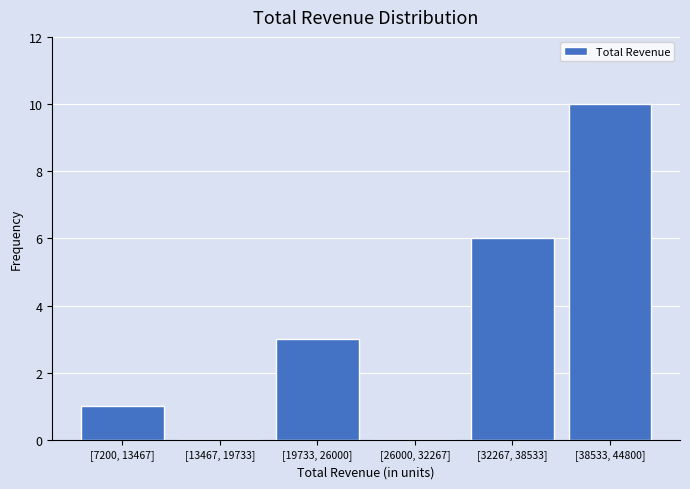

Reading right to left, extract all data points from this chart.

[38533, 44800]=10	[32267, 38533]=6	[26000, 32267]=0	[19733, 26000]=3	[13467, 19733]=0	[7200, 13467]=1